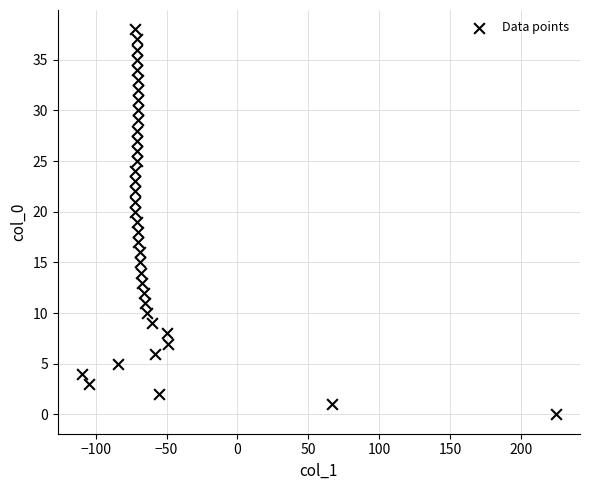

What is the range of Y values (max minus min)?

38